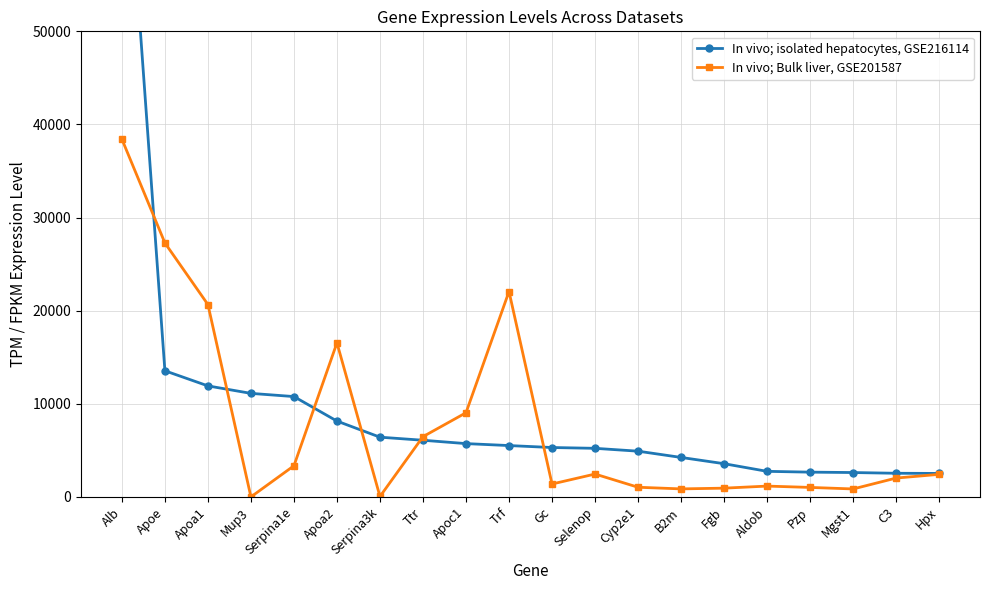

How many lines are shown in the chart?

2